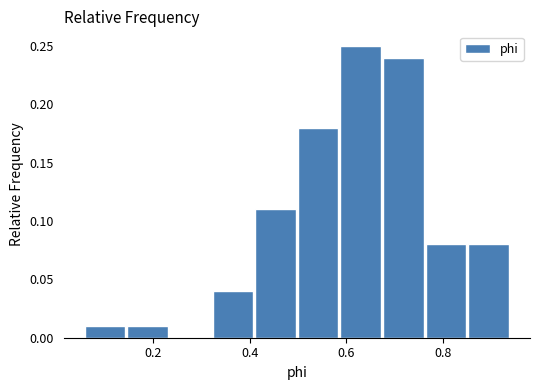

Reading left to right, list every bar in this chart as the range it spans on the x-axis followed by its height. Neither the bar edges nor the heights are printed on the chart, so give them approximately, as read against the axes.

0.06 to 0.14: 0.01
0.14 to 0.24: 0.01
0.24 to 0.32: 0
0.32 to 0.42: 0.04
0.42 to 0.50: 0.11
0.50 to 0.58: 0.18
0.58 to 0.68: 0.25
0.68 to 0.76: 0.24
0.76 to 0.86: 0.08
0.86 to 0.94: 0.08